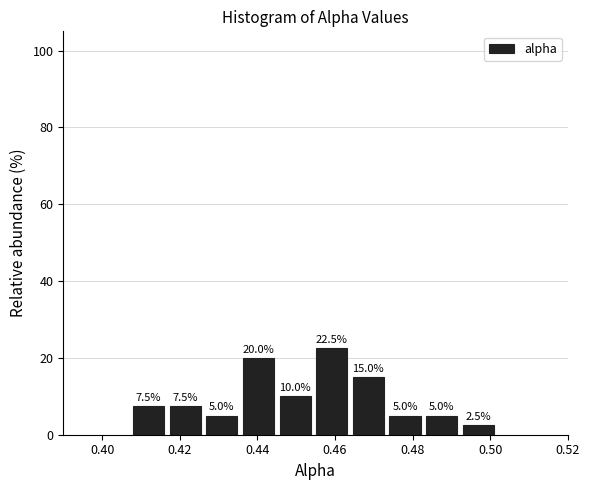

What is the height of the bar covering 0.416 to 0.426 on the x-axis? The bar edges are not printed on the chart, so give them approximately, as read against the axis.

7.5